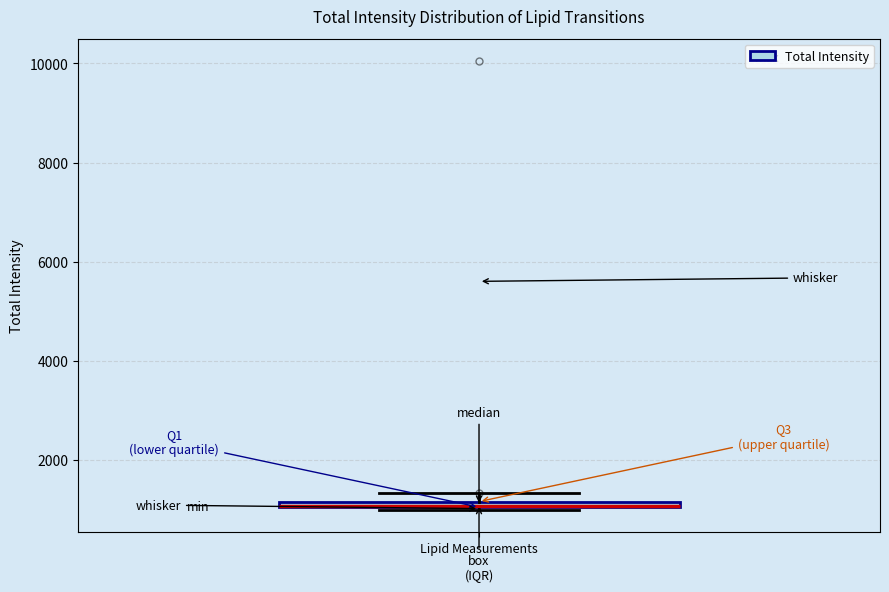

Where is the upper edge of the box for Lipid Measurements on the y-axis? The values are not printed on the chart, so give them approximately, as read against the axis.

1200